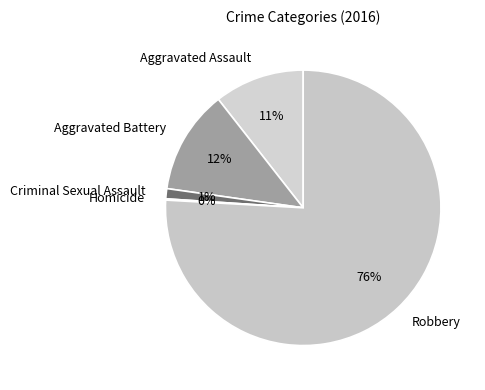

Which category has the biggest portion of the pie?

Robbery